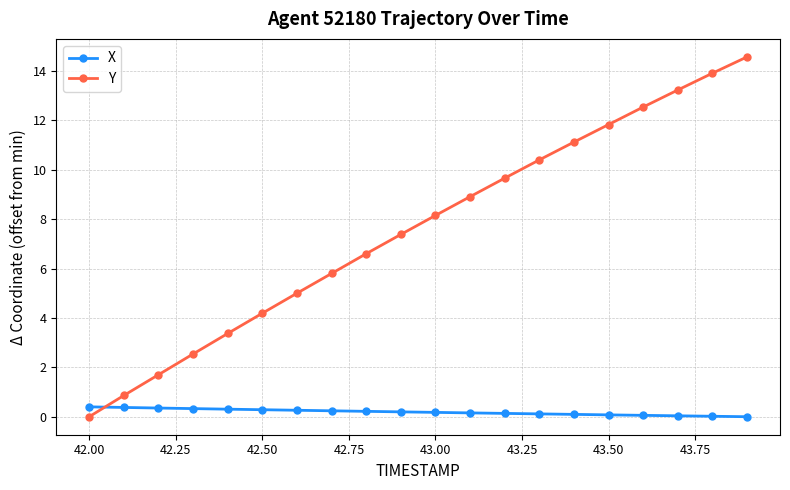

Which series has the widest spread of values?

Y